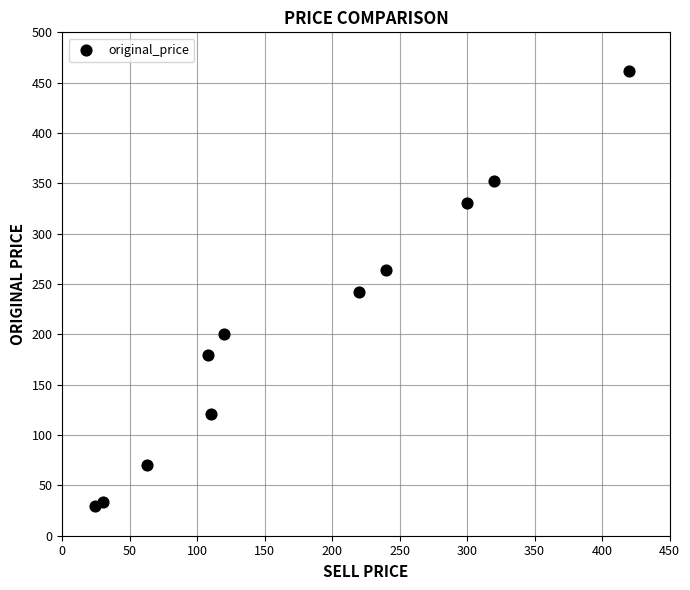

What is the average X value?

178